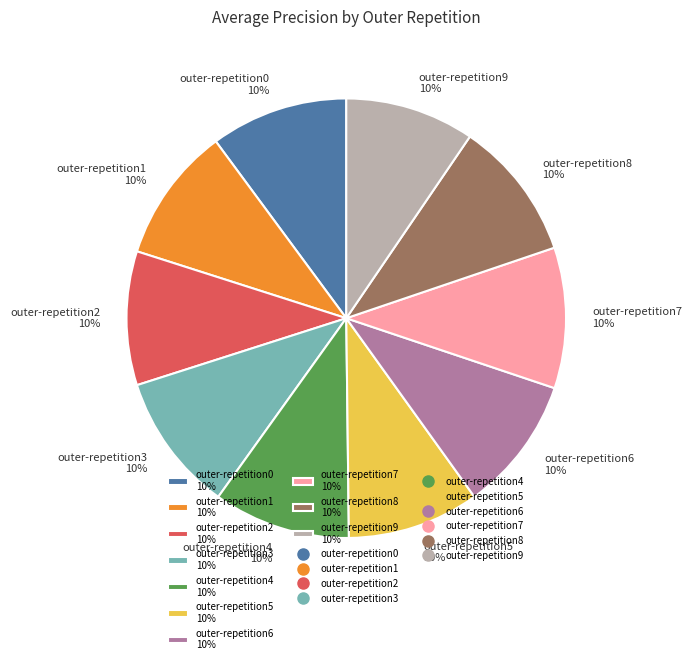

The outer-repetition2 10% slice represents 1% of the pie. True or false?

False